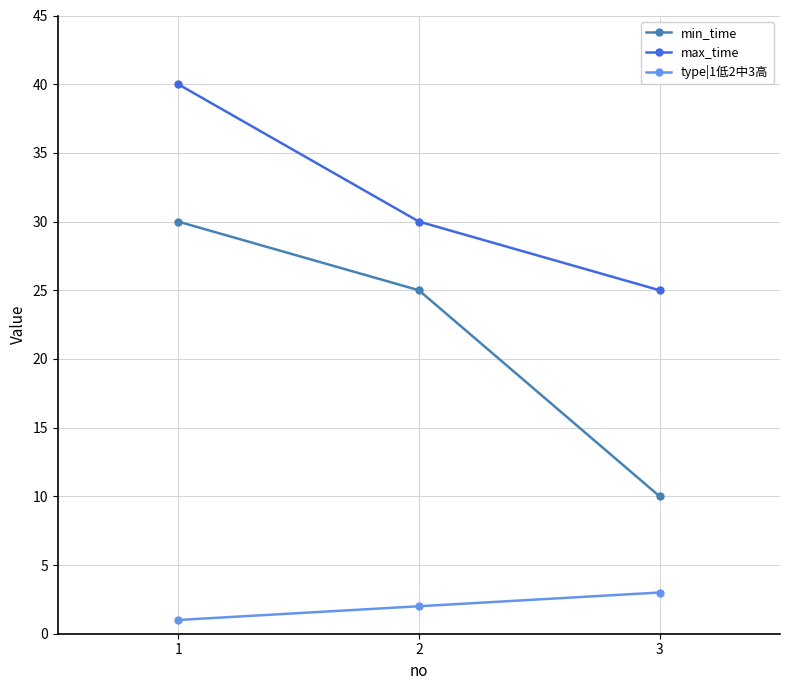

What is the difference between the maximum and minimum values in the max_time series?

15